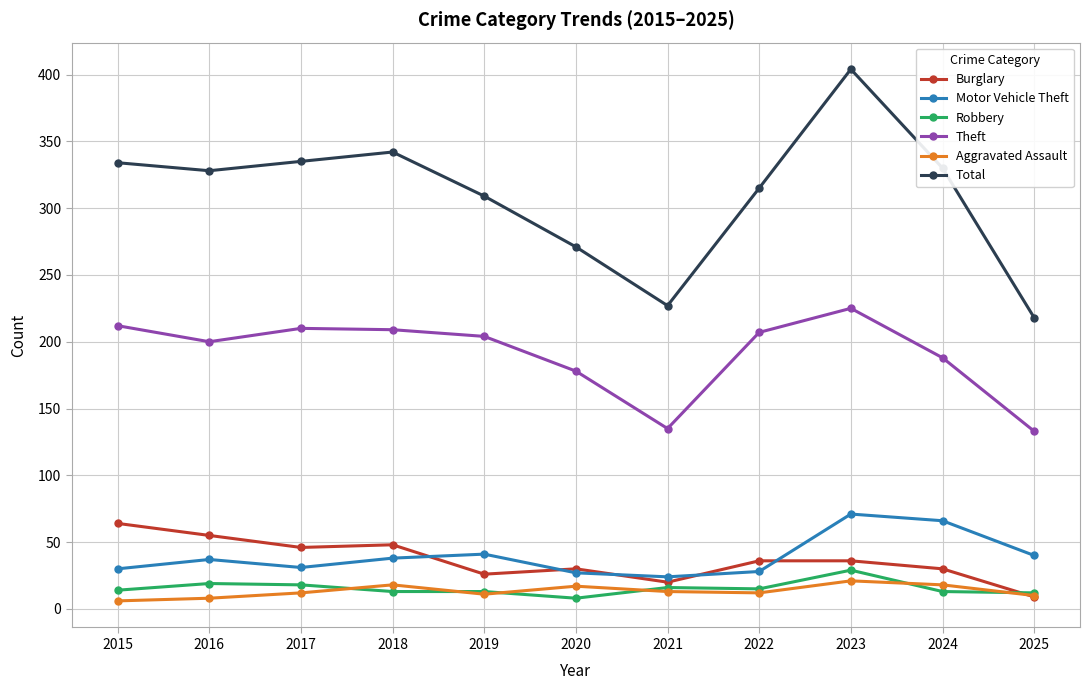

Which series has the widest spread of values?

Total